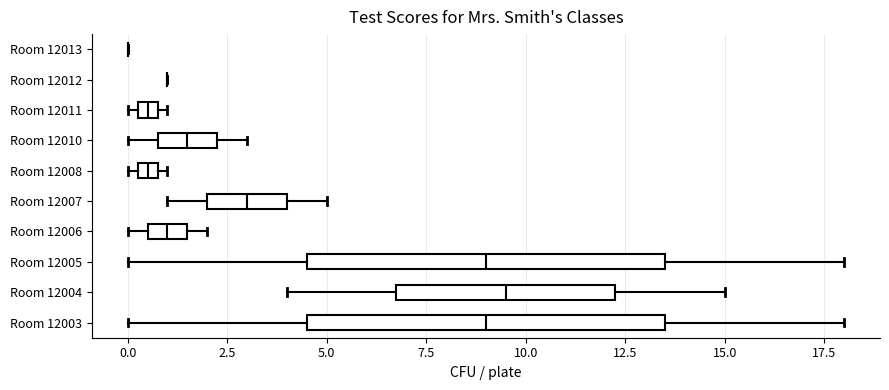

Where is the left edge of the box for Room 12008 on the x-axis? The values are not printed on the chart, so give them approximately, as read against the axis.

0.5